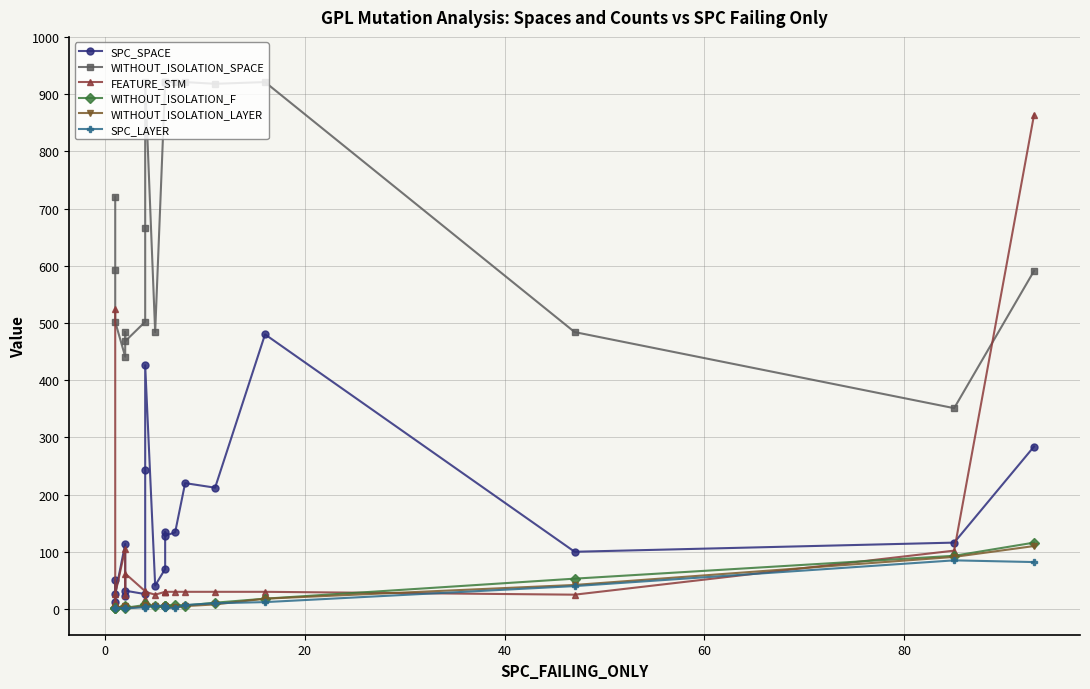

List the series in order of their peak value, lowest first.

SPC_LAYER, WITHOUT_ISOLATION_LAYER, WITHOUT_ISOLATION_F, SPC_SPACE, FEATURE_STM, WITHOUT_ISOLATION_SPACE